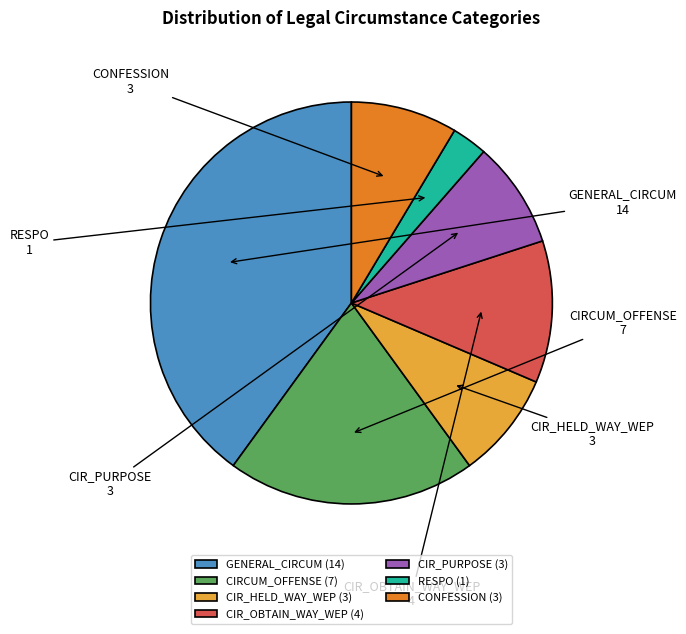

Is the sum of GENERAL_CIRCUM and RESPO greater than half?

No